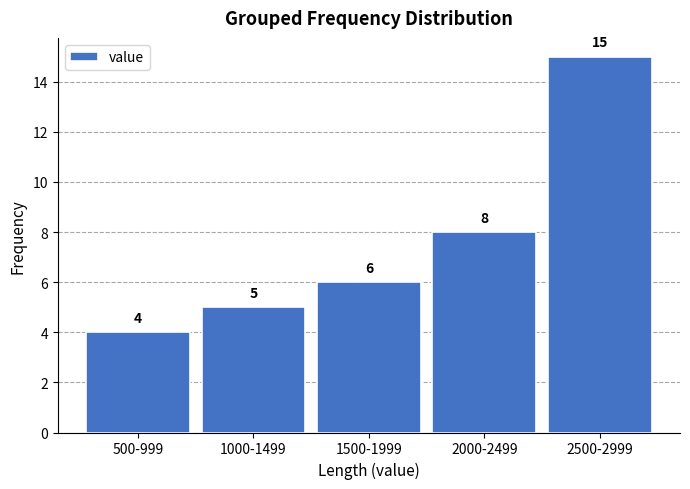

Reading left to right, what are all the values shown in this chart?

4	5	6	8	15